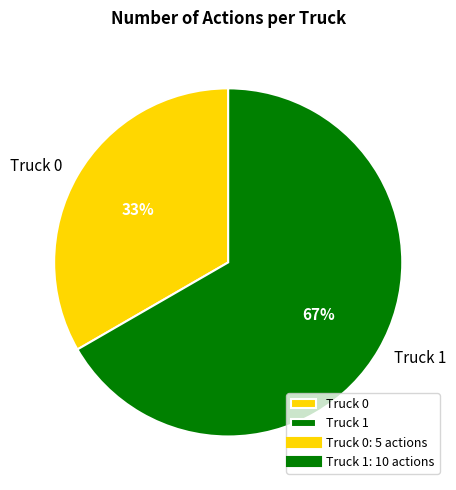

What percentage is the Truck 0 slice, to the nearest percent?

33%